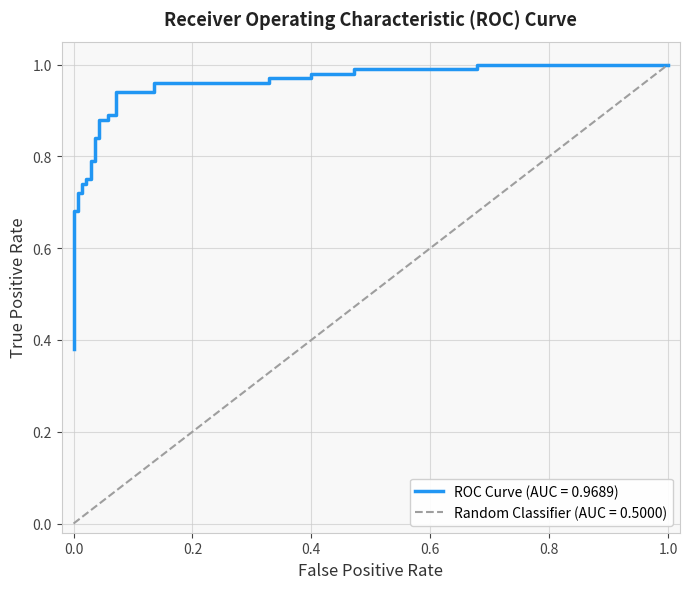

What is the difference between the maximum and minimum values?

0.6